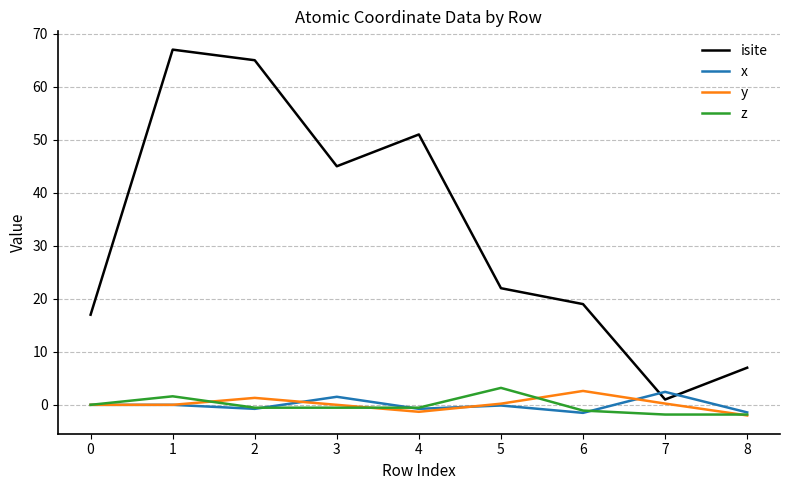

Which series has the largest range (max minus min)?

isite